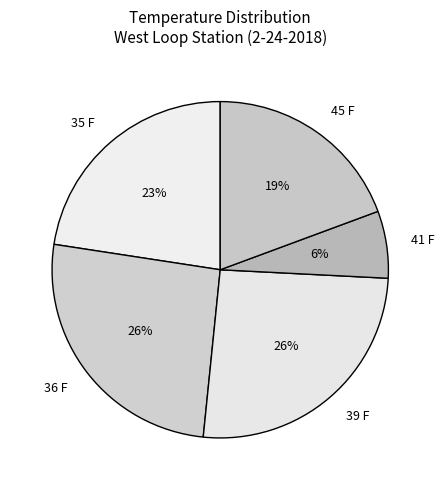

What is the ratio of the value at 36 F to the value at 39 F?

1.0